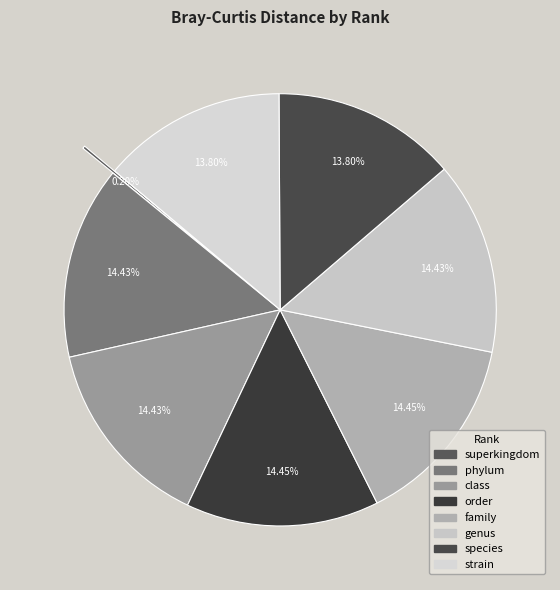

What is the smallest slice in the pie chart?

superkingdom